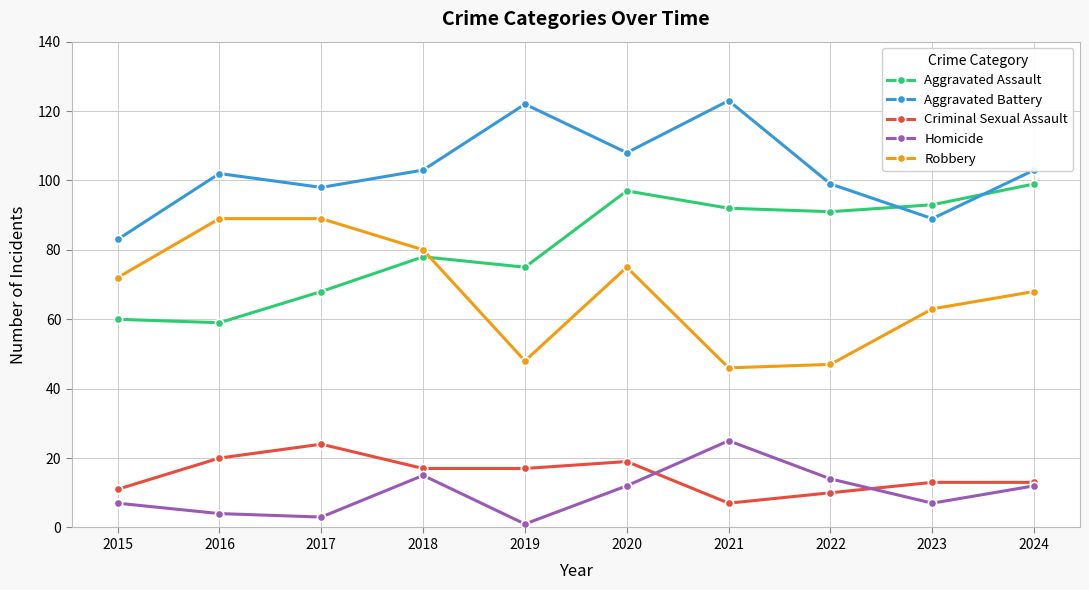

What is the sum of all Criminal Sexual Assault values?

151